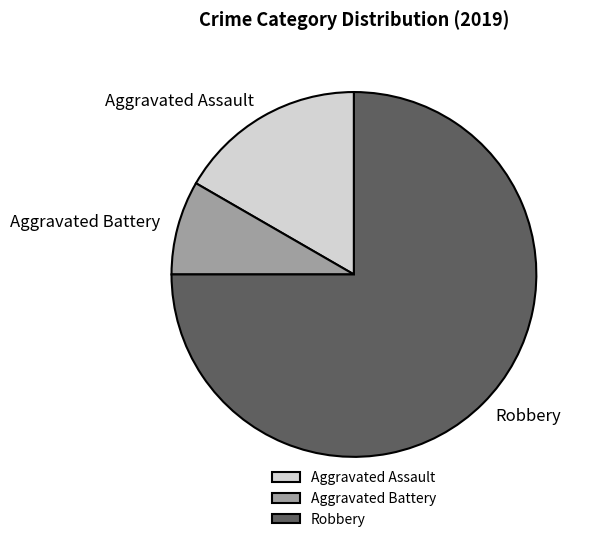

Combined, do Aggravated Battery and Robbery account for over 50%?

Yes